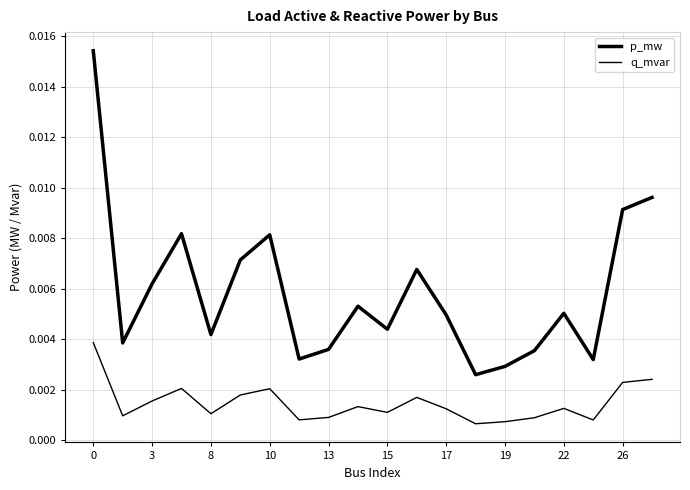

How many interior local peaks does the p_mw series have?

5